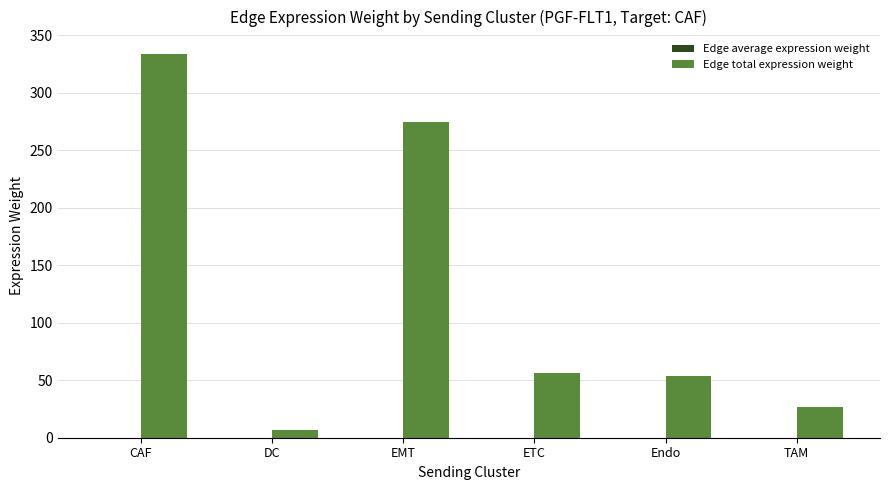

At which category is the sum across all series the highest?

CAF